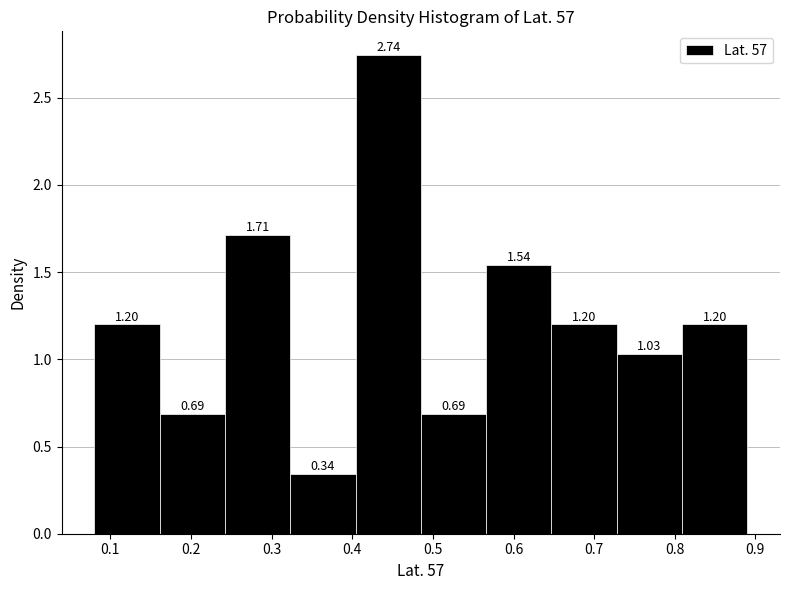

Which range on the x-axis has the tallest bar?

0.404 to 0.485